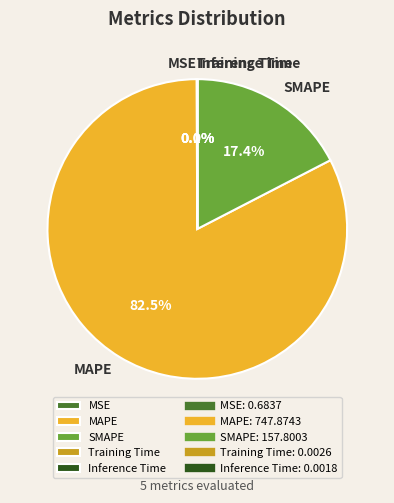

What is the total percentage of SMAPE and MAPE?

99.9%